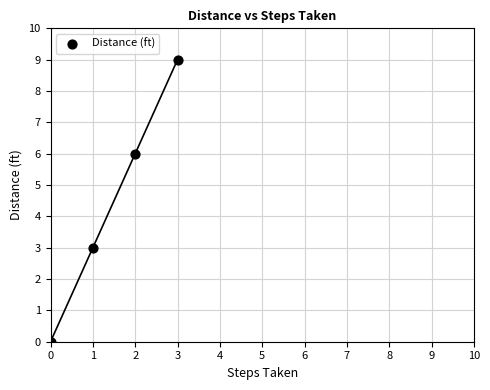

What Y value in the scatter plot is closest to 4?

3